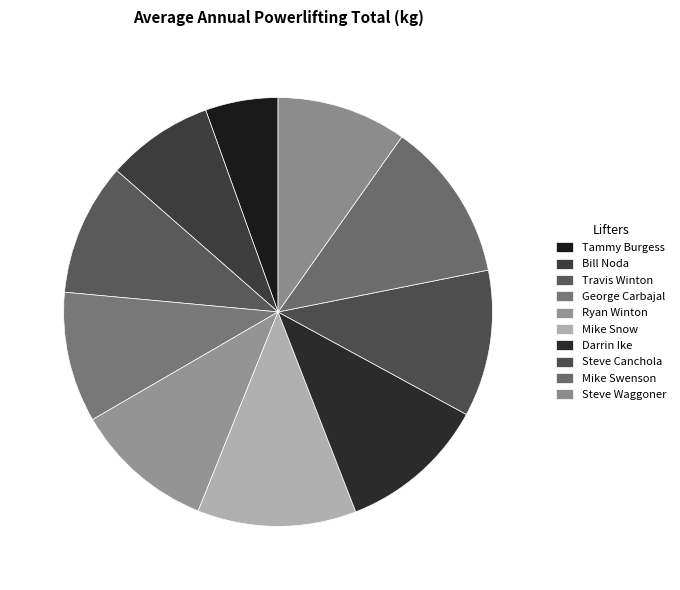

What is the change in value from Travis Winton to Steve Canchola?

+53.1